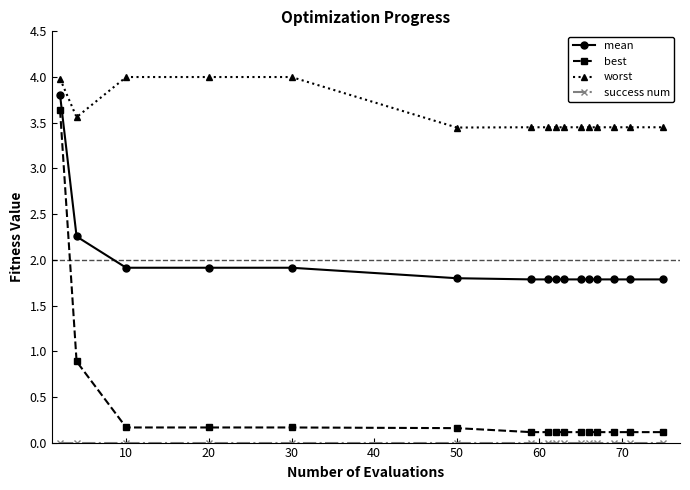

Which series has the widest spread of values?

best